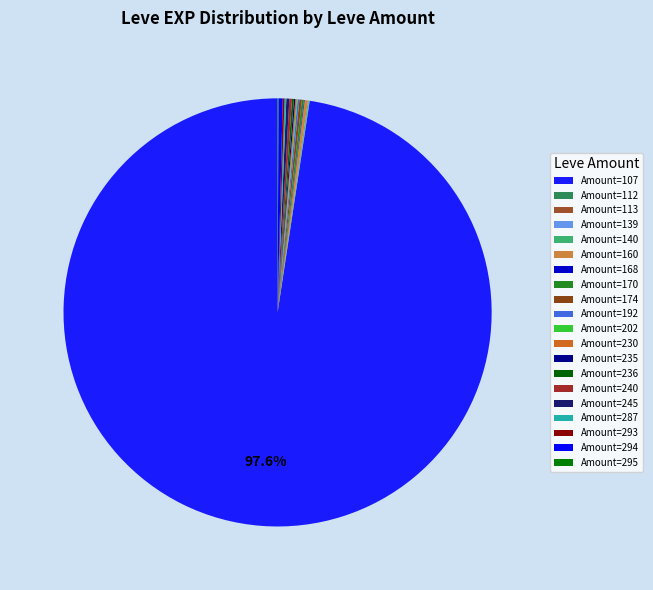

Count the number of slices in the pie.

20